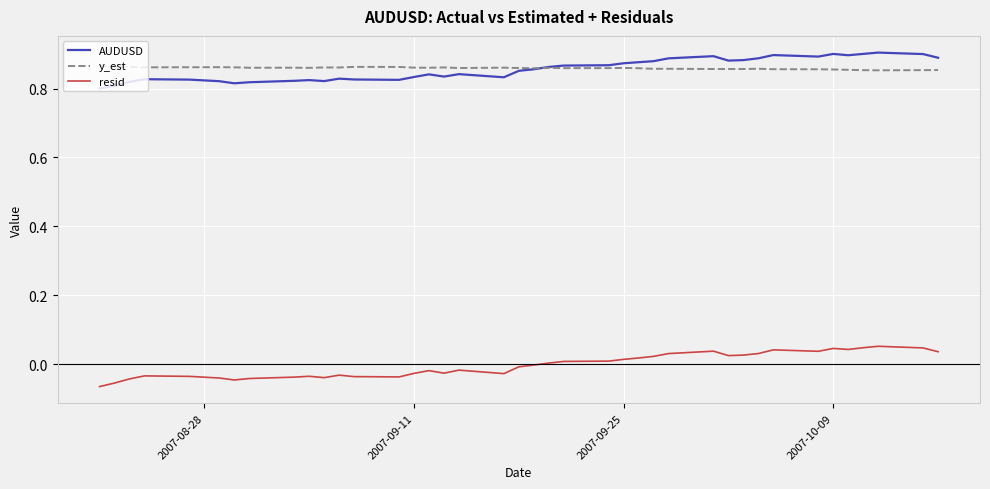

Which series has the widest spread of values?

resid